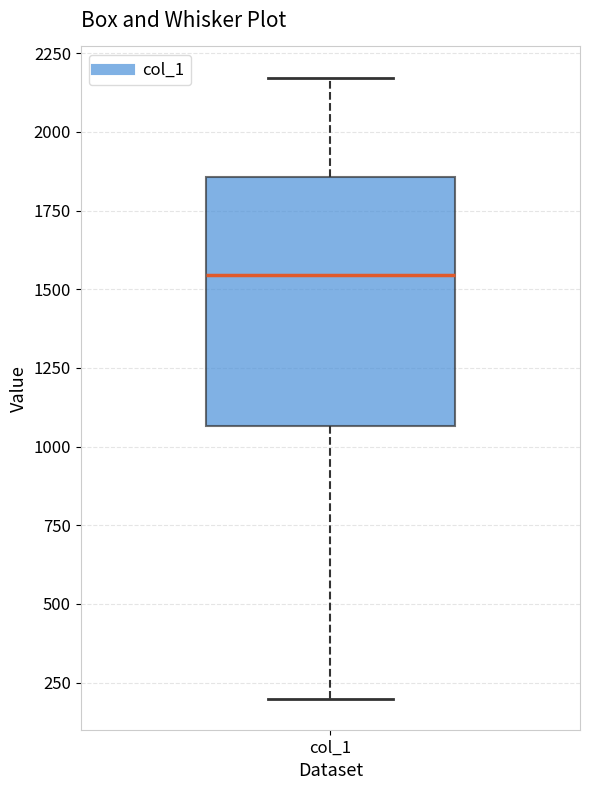

Read this box plot against the y-axis: the position of the median line, the range covered by the box, and the ends of both whiskers. The values are not printed on the chart, so give them approximately, as read against the axis.

median 1550, box 1050 to 1850, whiskers 200 to 2150